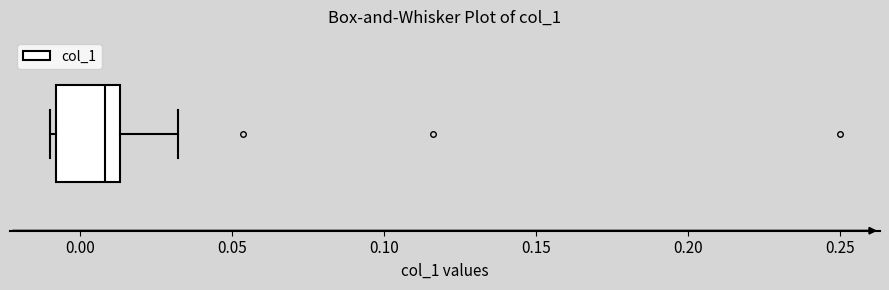

Transcribe this box plot: give where the median line is, the range the box spans, and where the two whiskers end, as read against the x-axis. The values are not printed on the chart, so give them approximately, as read against the axis.

median 0.010, box -0.010 to 0.015, whiskers -0.010 (just left of the box's left edge) to 0.030